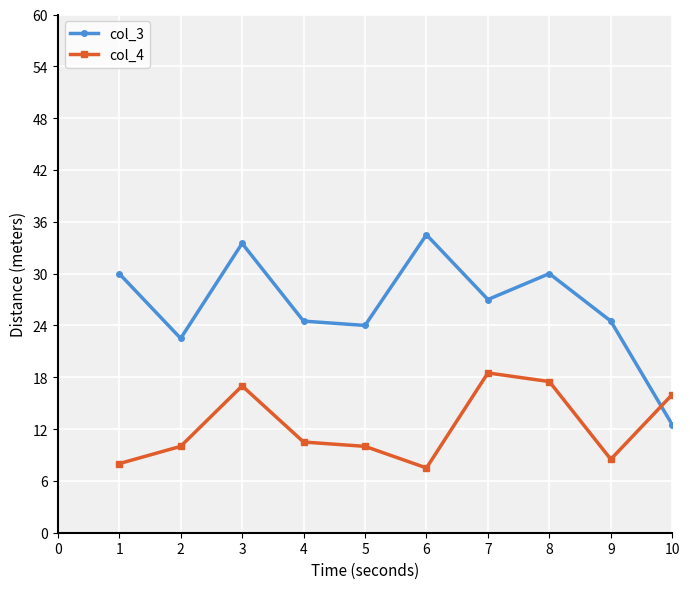

What is the minimum value for col_4?

7.5